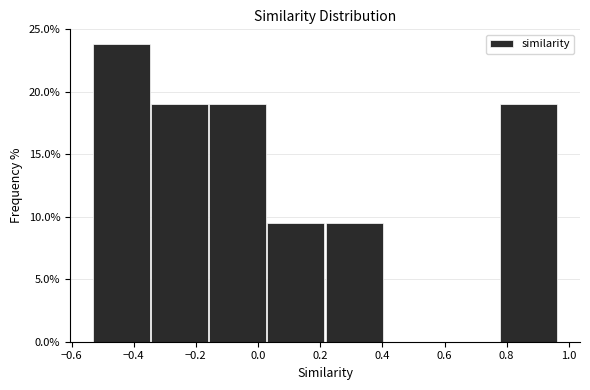

Reading left to right, list every bar in this chart as the range it spans on the x-axis followed by its height. Neither the bar edges nor the heights are printed on the chart, so give them approximately, as read against the axes.

-0.54 to -0.34: 24.0
-0.34 to -0.16: 19.0
-0.16 to 0.02: 19.0
0.02 to 0.22: 9.5
0.22 to 0.40: 9.5
0.40 to 0.58: 0
0.58 to 0.78: 0
0.78 to 0.96: 19.0